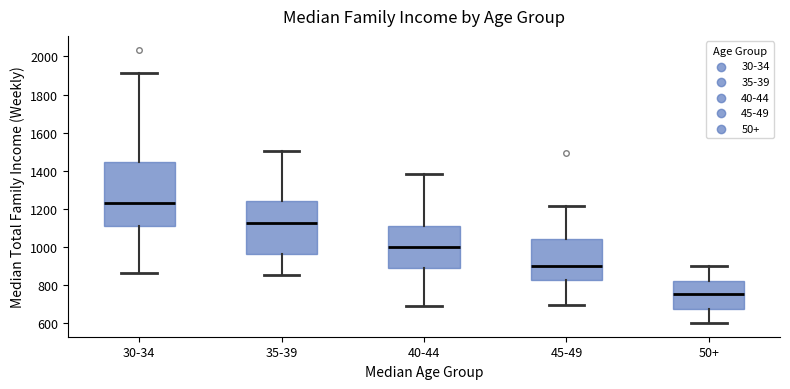

Which box's median line is the highest?

30-34